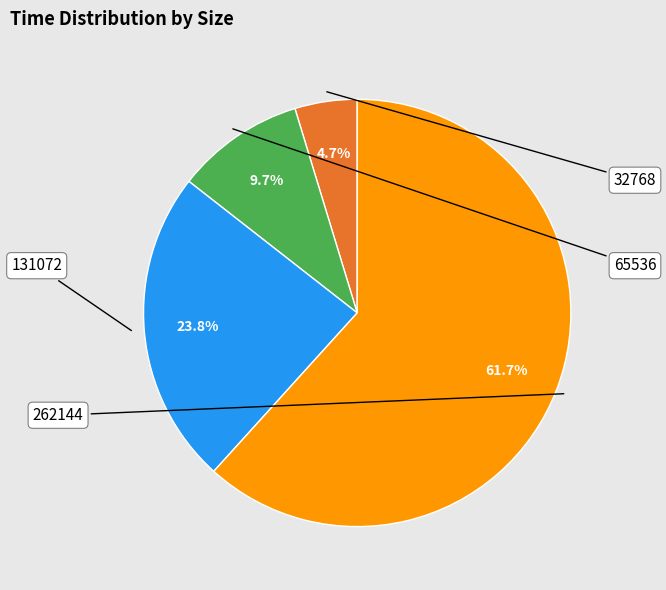

Which slice is the largest?

262144